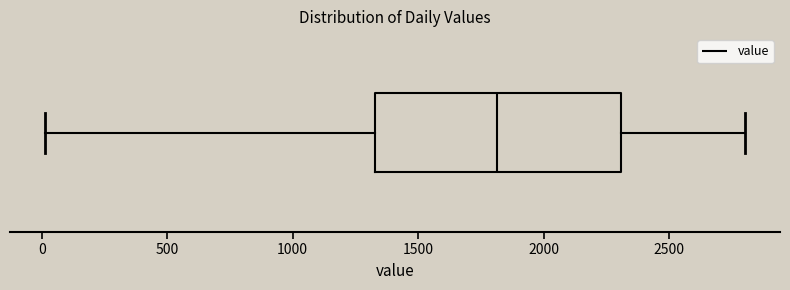

Read this box plot against the x-axis: the position of the median line, the range covered by the box, and the ends of both whiskers. The values are not printed on the chart, so give them approximately, as read against the axis.

median 1800, box 1350 to 2300, whiskers 0 to 2800